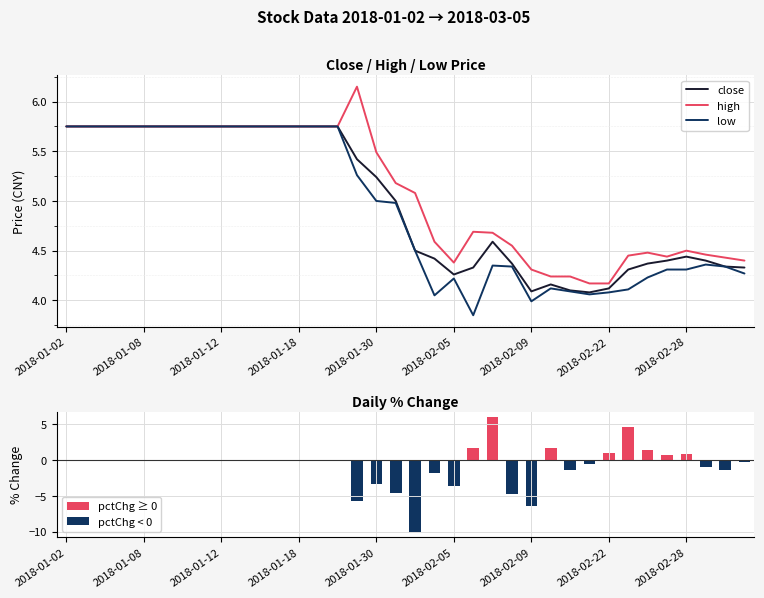

Rank the categories by low value from highest to lowest.

2018-01-02, 2018-01-03, 2018-01-04, 2018-01-05, 2018-01-08, 2018-01-09, 2018-01-10, 2018-01-11, 2018-01-12, 2018-01-15, 2018-01-16, 2018-01-17, 2018-01-18, 2018-01-19, 2018-01-22, 2018-01-29, 2018-01-30, 2018-01-31, 2018-02-01, 2018-03-01, 2018-02-07, 2018-02-08, 2018-03-02, 2018-02-27, 2018-02-28, 2018-03-05, 2018-02-26, 2018-02-05, 2018-02-12, 2018-02-23, 2018-02-13, 2018-02-22, 2018-02-14, 2018-02-02, 2018-02-09, 2018-02-06